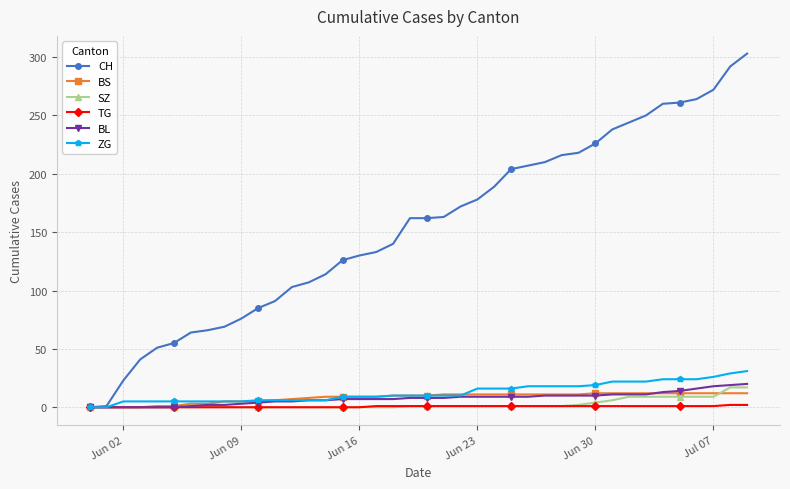

Which series has the largest total across all categories?

CH